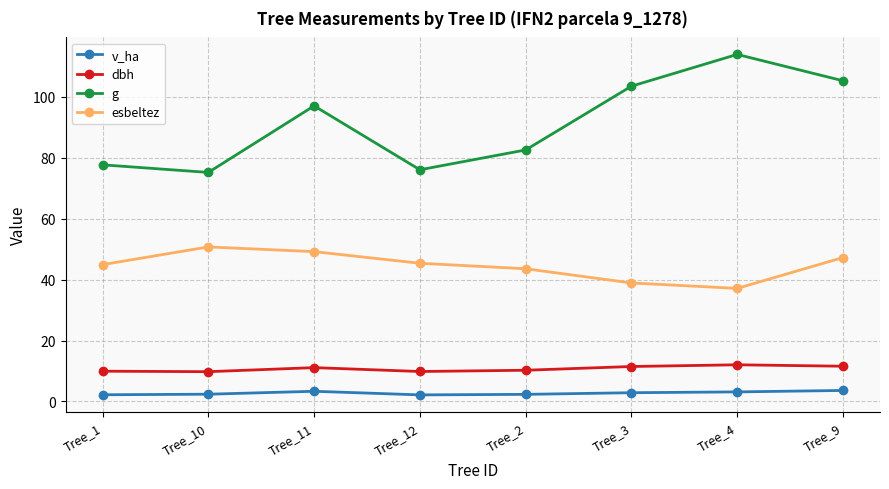

Where is g nearest to the value 94?

Tree_11